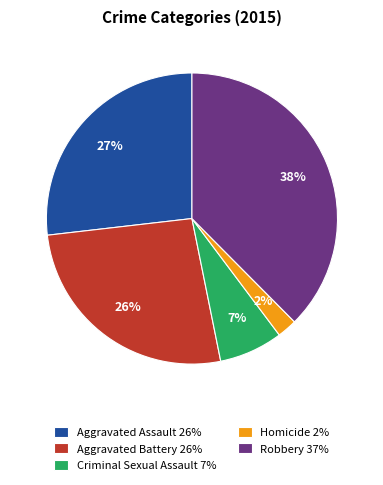

What is the smallest slice in the pie chart?

Homicide